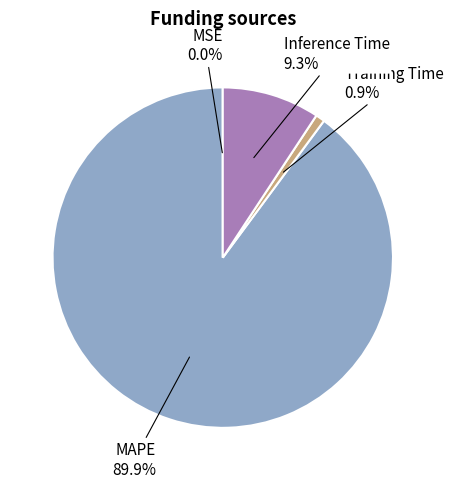

Between Inference Time and Training Time, which is larger?

Inference Time